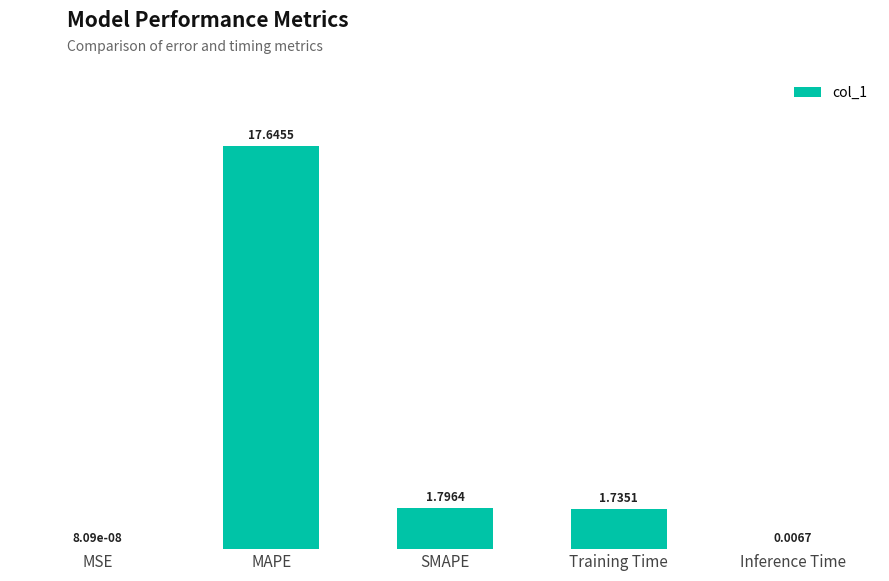

Between MSE and Training Time, which is larger?

Training Time